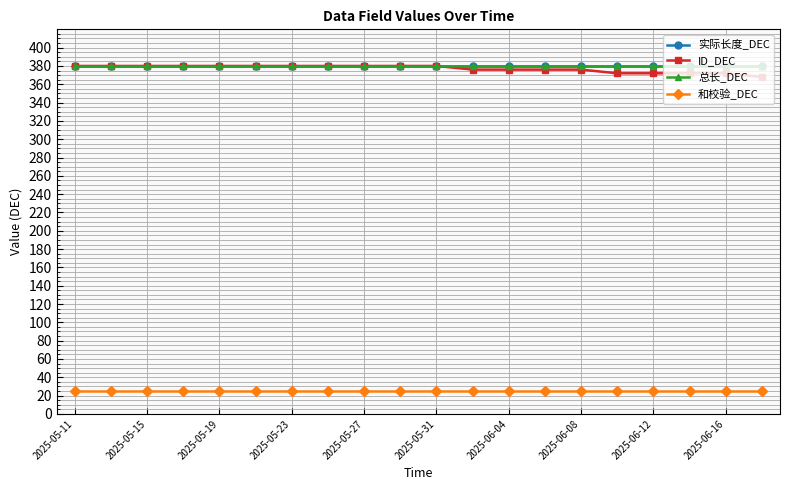

Is this an area chart (filled region under the line)?

No